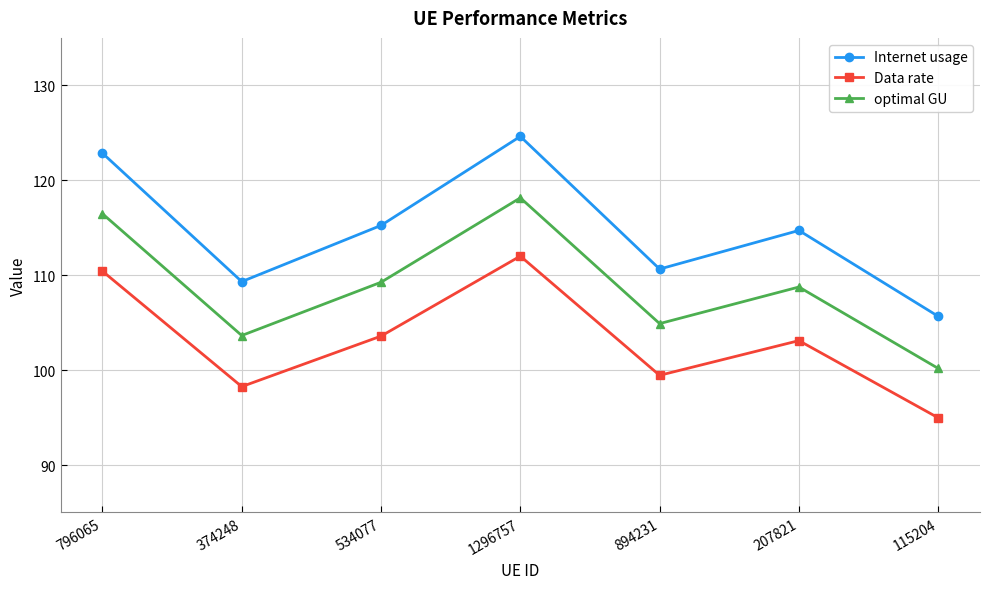

Reading left to right, what are all the values shown in this chart?

Internet usage: 122.9	109.3	115.2	124.6	110.6	114.7	105.7
Data rate: 110.4	98.3	103.6	112.0	99.4	103.1	95.0
optimal GU: 116.5	103.6	109.3	118.1	104.9	108.8	100.2